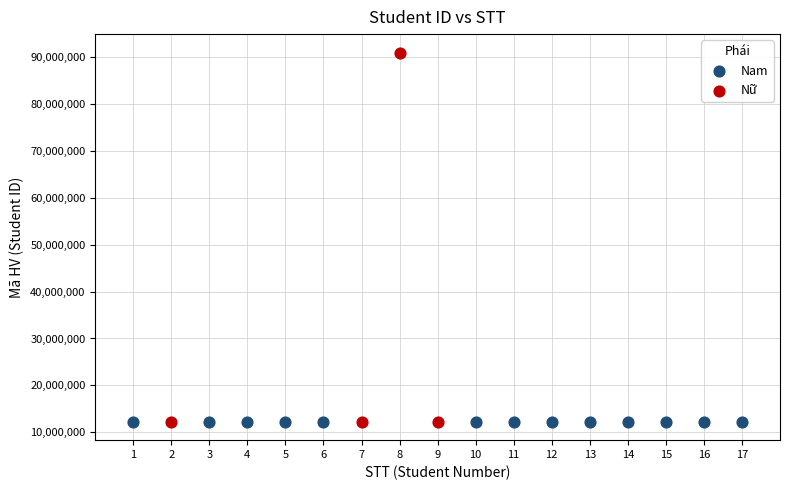

Which series reaches the maximum Y coordinate?

Nữ